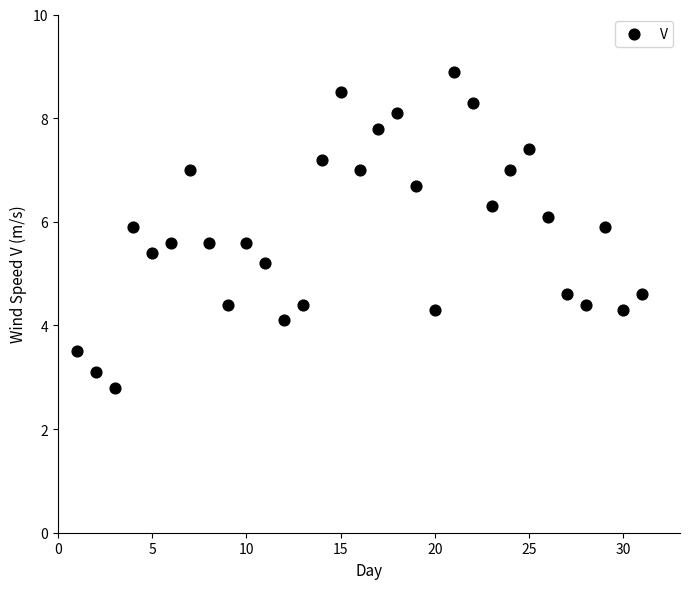

What is the range of Y values (max minus min)?

6.1